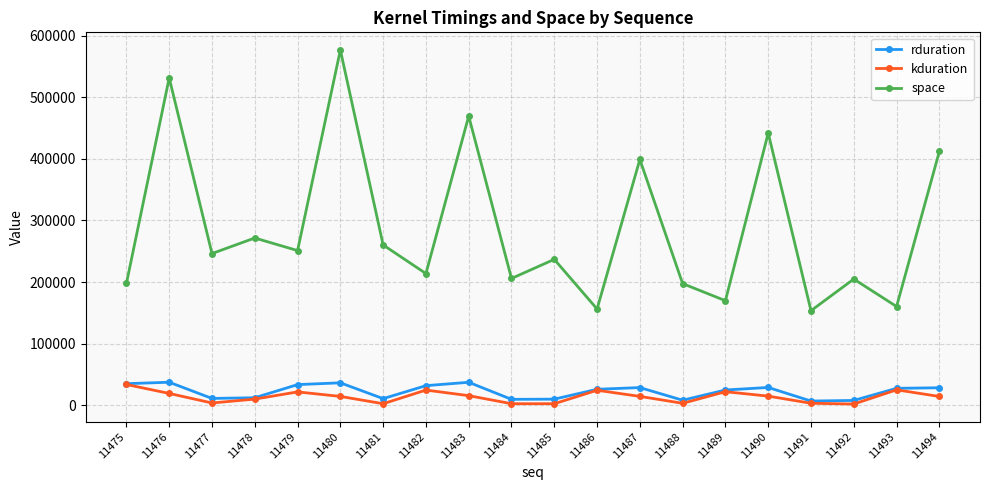

Between 11479 and 11489, which series saw the biggest shift?

space